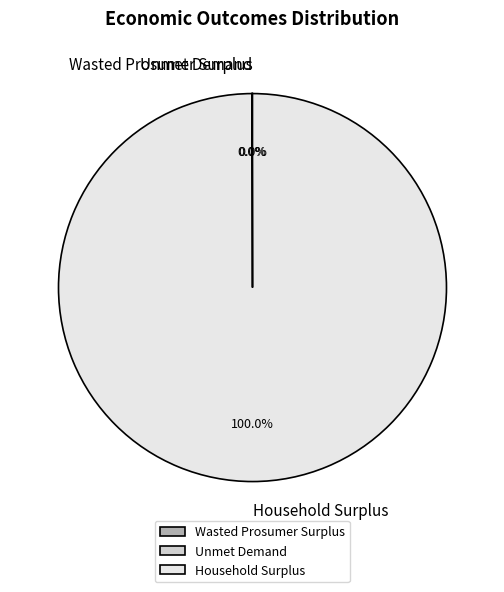

Which category accounts for the majority?

Household Surplus